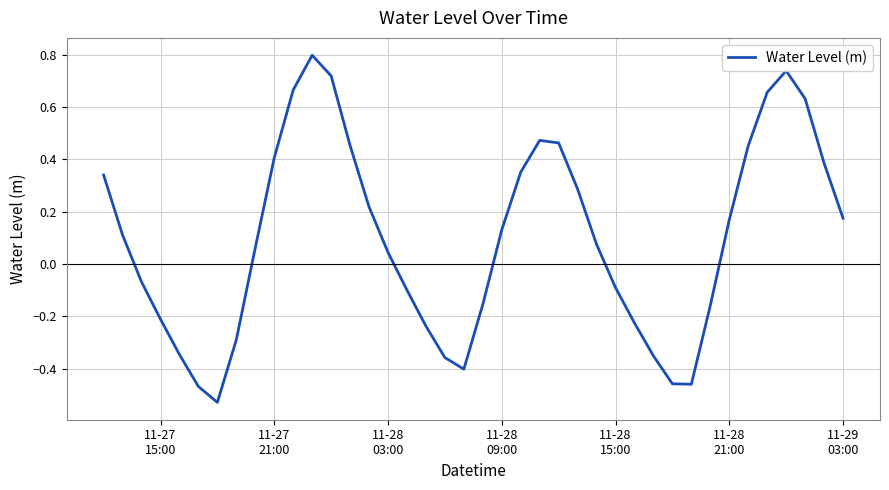

What is the difference between the maximum and minimum values?

1.3